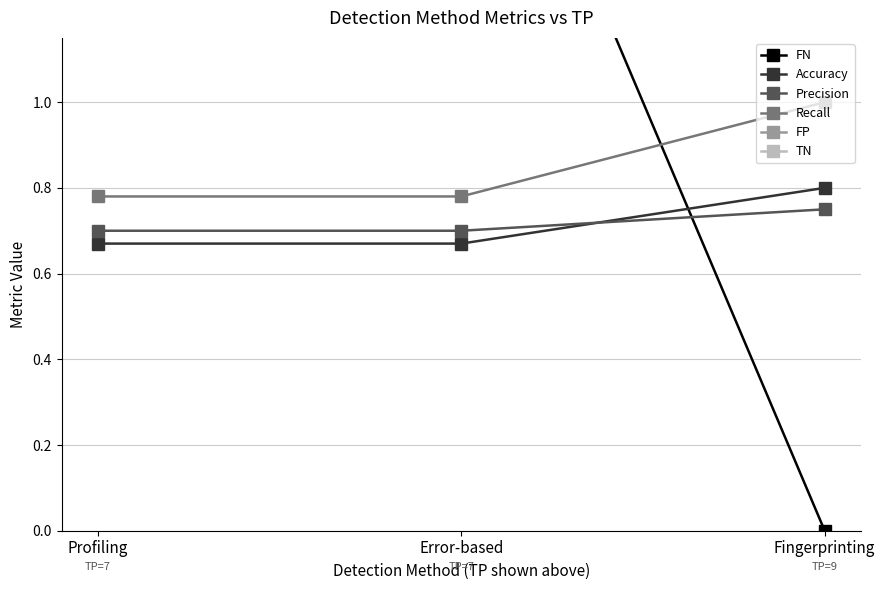

True or false: Precision has a value of 0.8 at Fingerprinting.

True